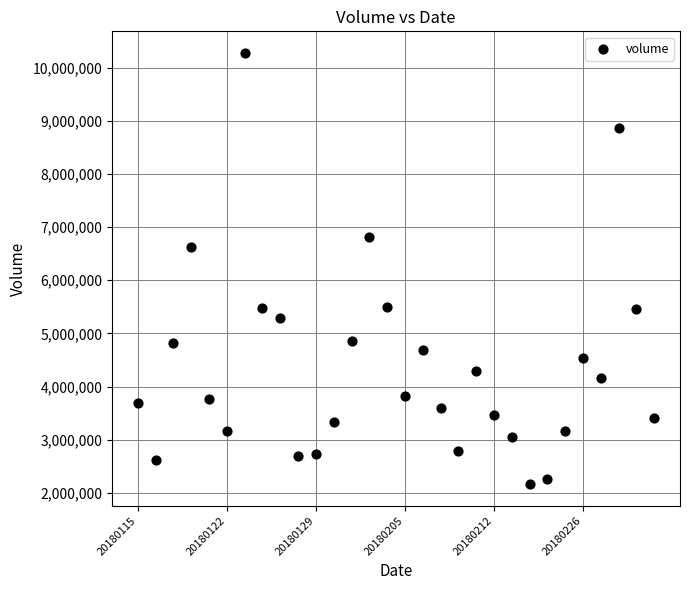

What is the range of Y values (max minus min)?

8108015